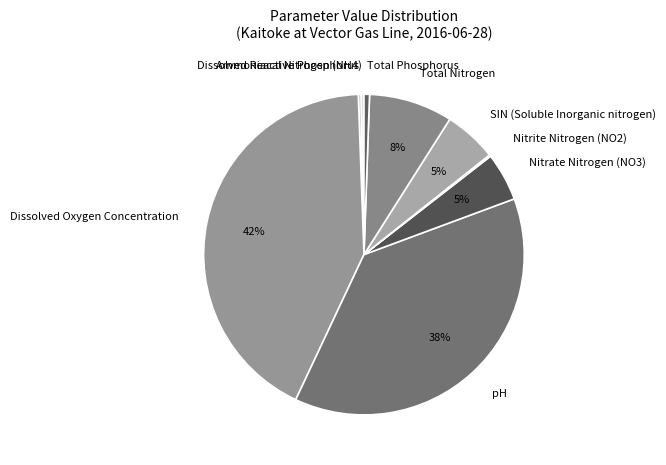

Which category has the biggest portion of the pie?

Dissolved Oxygen Concentration